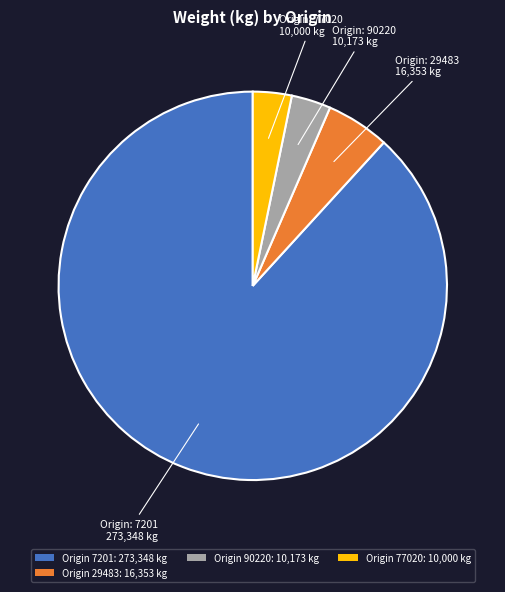

What is the largest slice in the pie chart?

Origin 7201: 273,348 kg